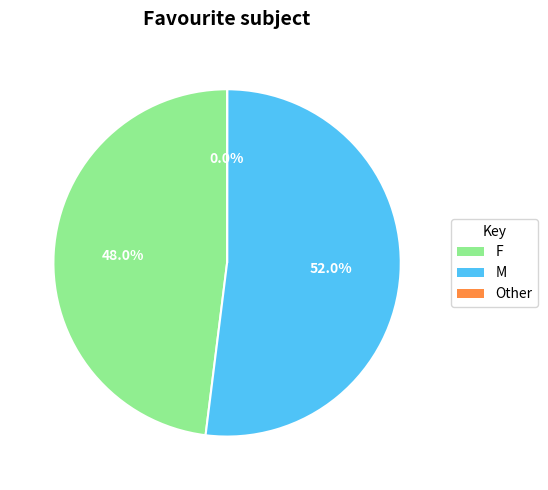

Is the sum of M and F greater than half?

Yes